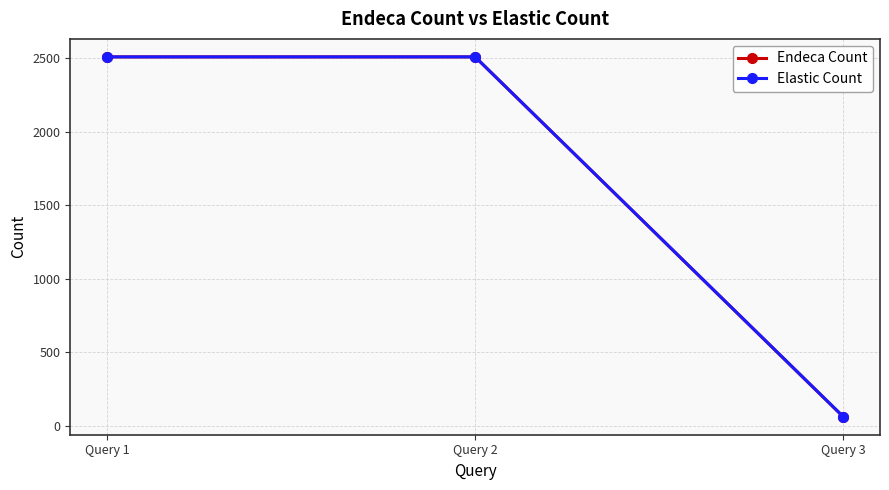

Between Query 2 and Query 3, which series saw the biggest shift?

Endeca Count